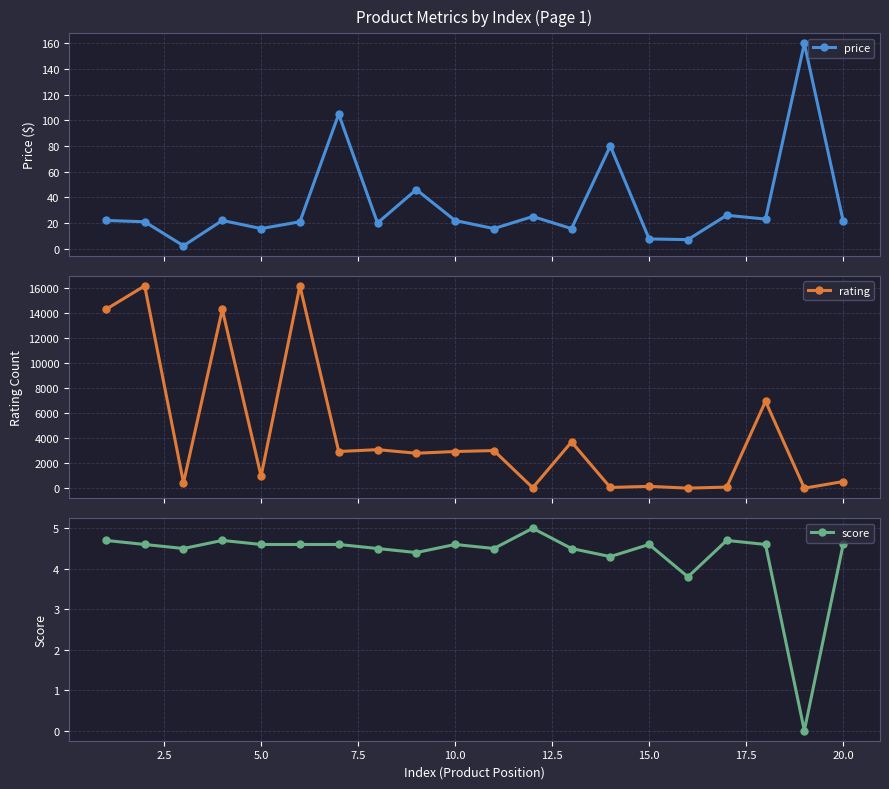

In price, how many points are higher than both neighbors (excluding endpoints)?

7